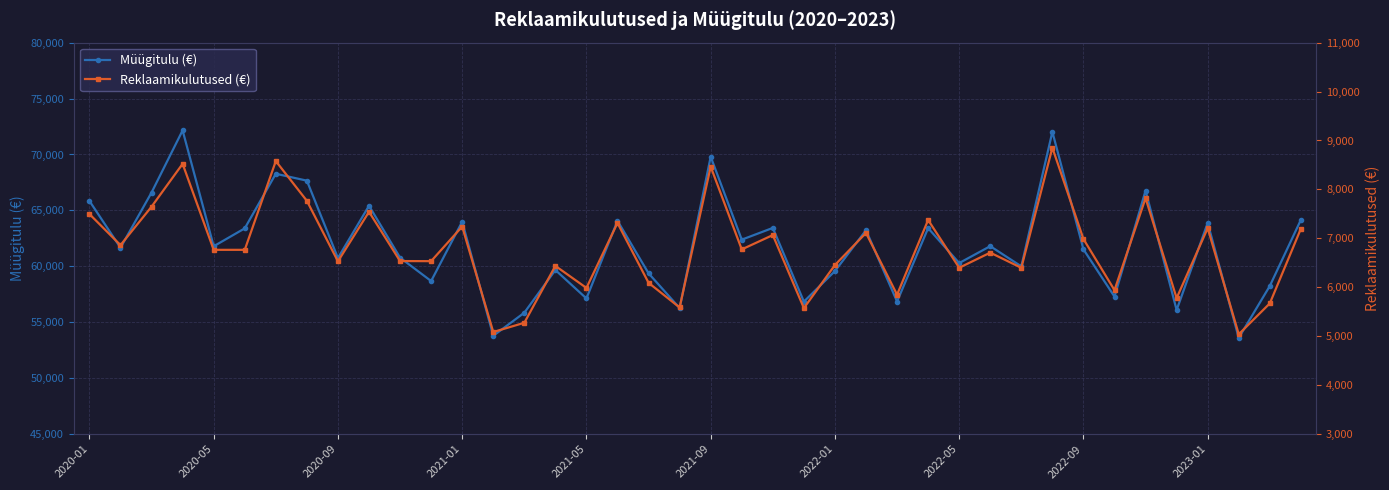

How many interior local peaks does the Müügitulu (€) series have?

14